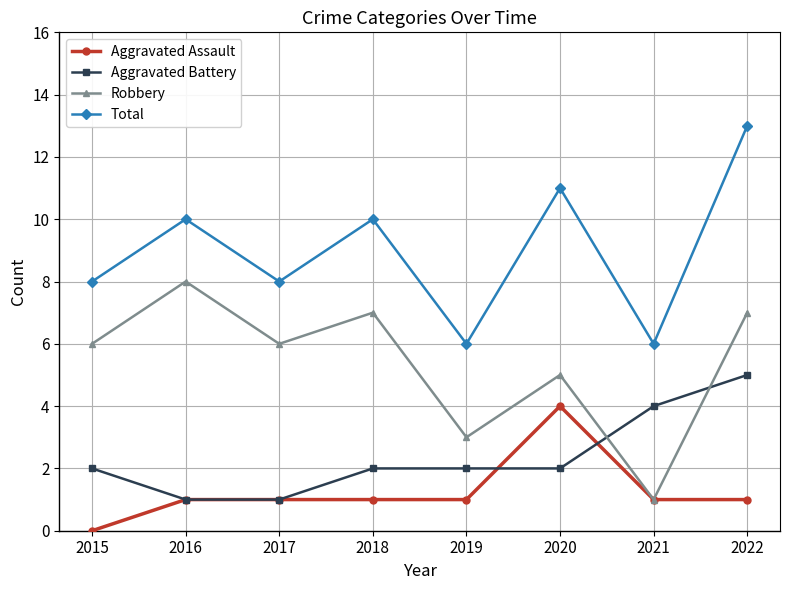

True or false: Total and Aggravated Assault cross at least once.

False